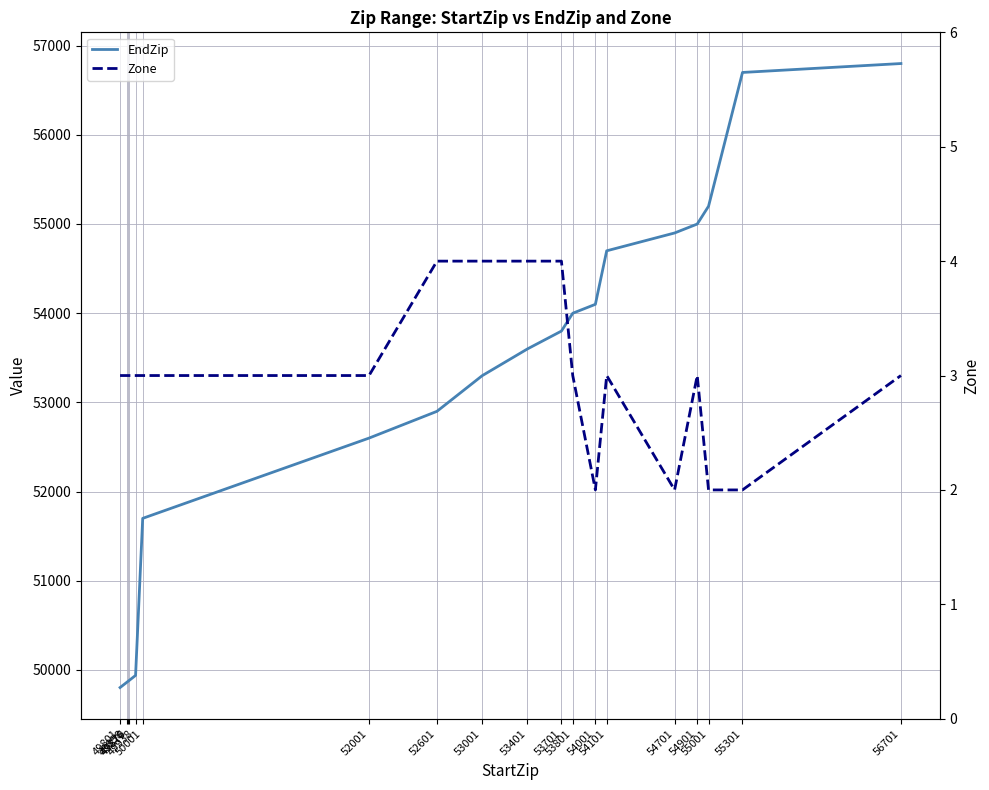

List the series in order of their peak value, highest first.

EndZip, Zone